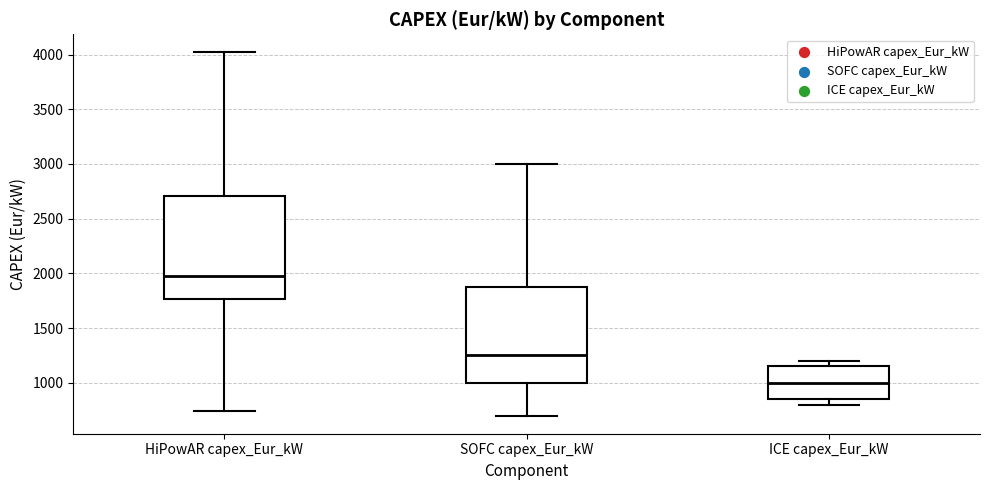

Which box is the tallest, from its lower edge to its upper edge?

HiPowAR capex_Eur_kW